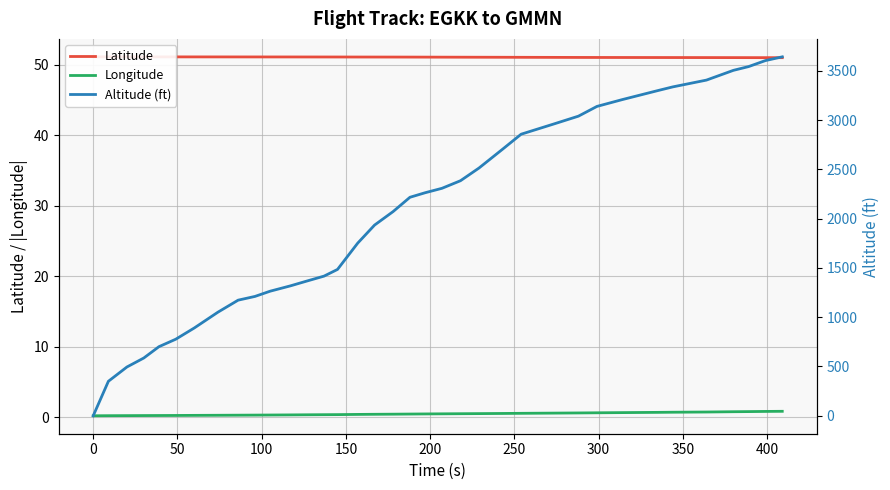

Count the number of categories in the chart.

36